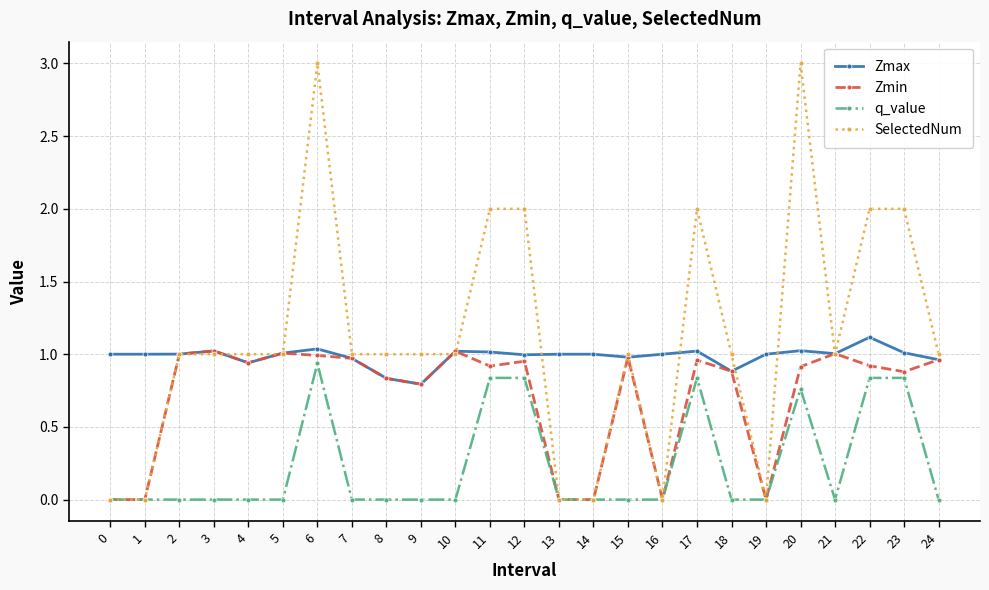

True or false: q_value and Zmax cross at least once.

False